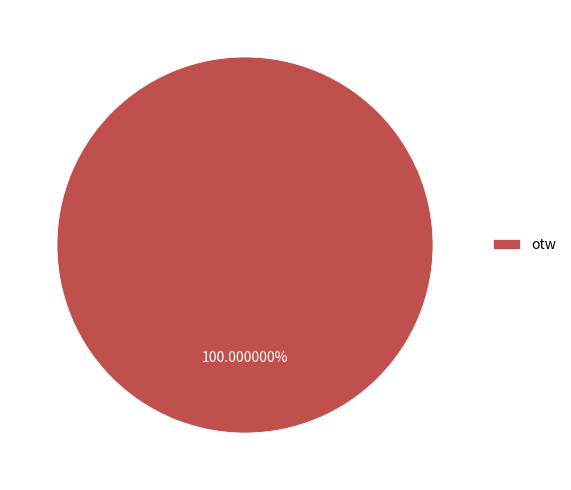

Does any single category account for the majority?

Yes